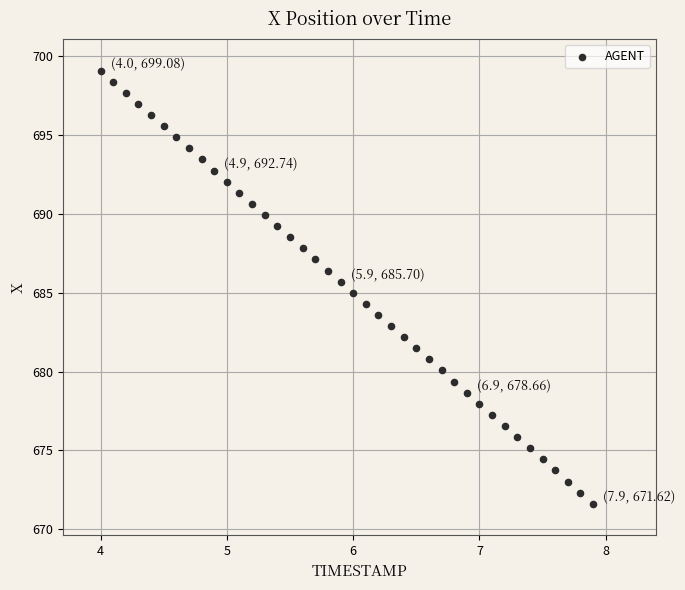

What is the range of X values (max minus min)?

3.9